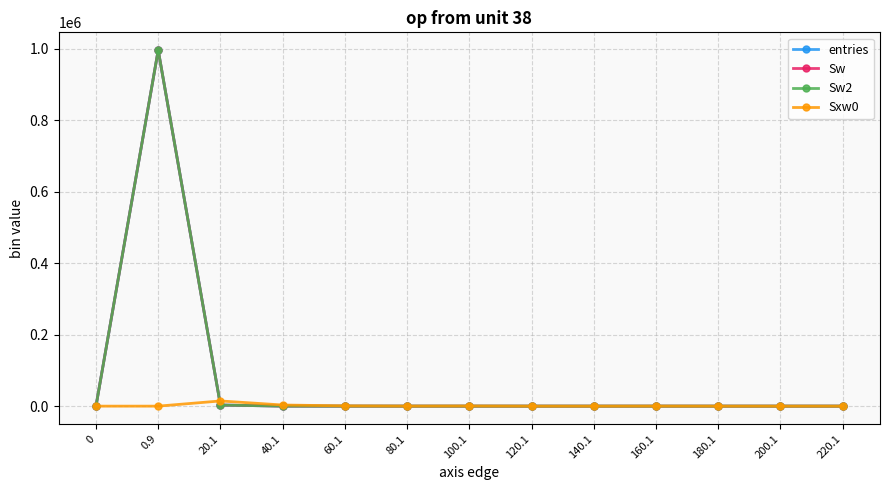

How many values in Sxw0 are above zero?

6